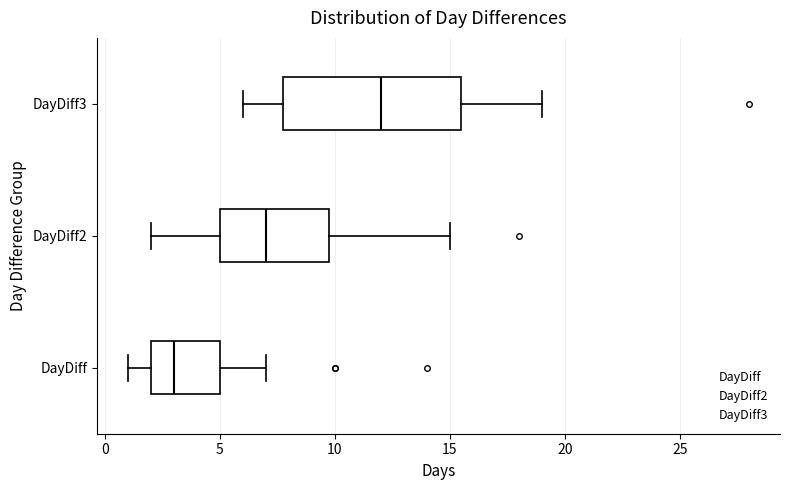

Where is the right edge of the box for DayDiff2 on the x-axis? The values are not printed on the chart, so give them approximately, as read against the axis.

10.0